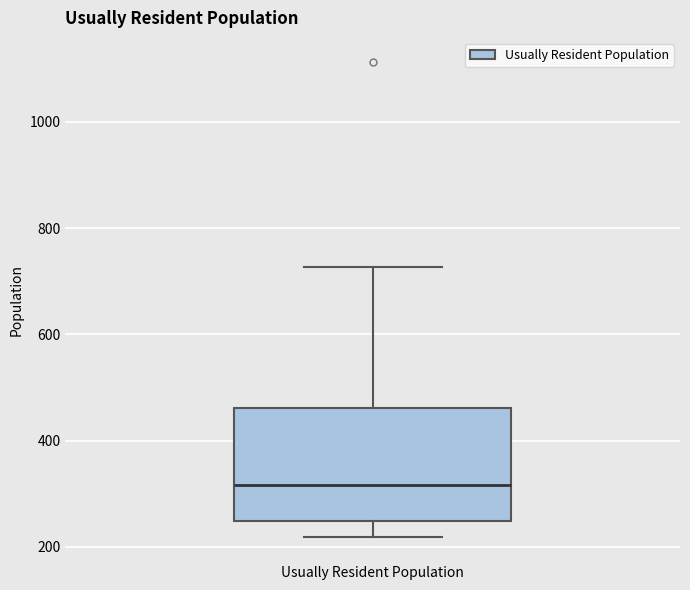

Transcribe this box plot: give where the median line is, the range the box spans, and where the two whiskers end, as read against the y-axis. The values are not printed on the chart, so give them approximately, as read against the axis.

median 320, box 240 to 460, whiskers 220 to 720